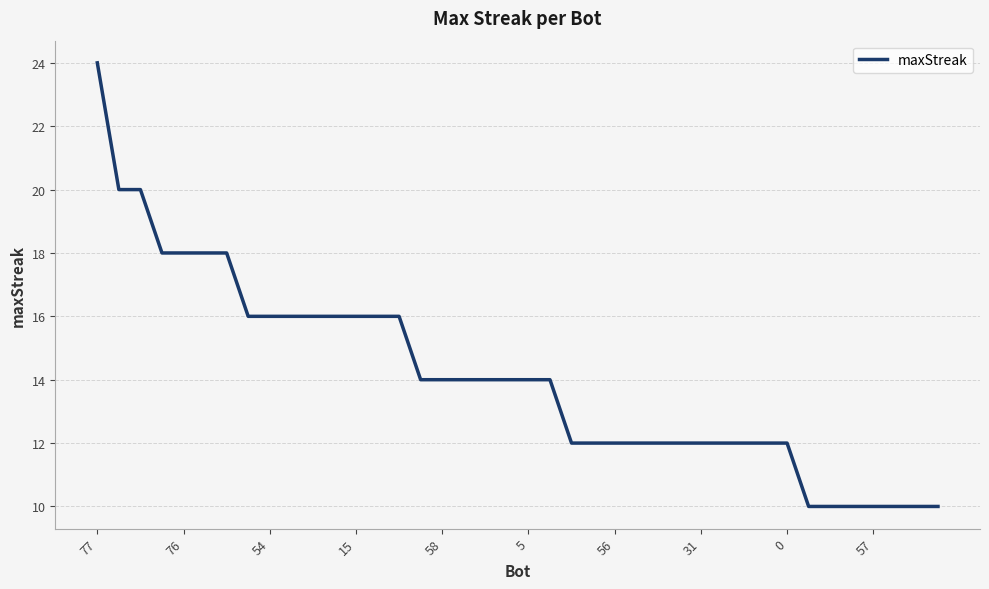

What is the difference between the maximum and minimum values?

14